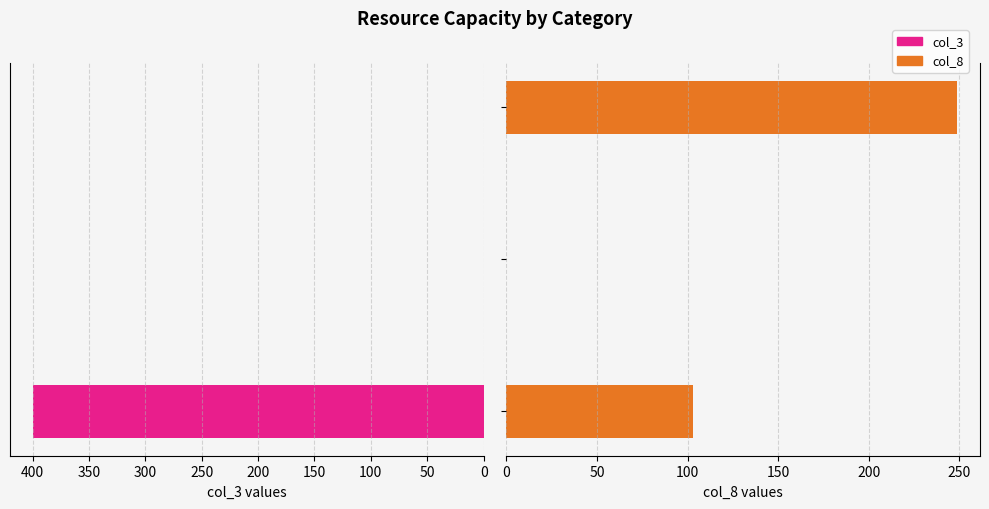

Is the value of col_3 at 100 greater than the value of col_8 at 100?

No